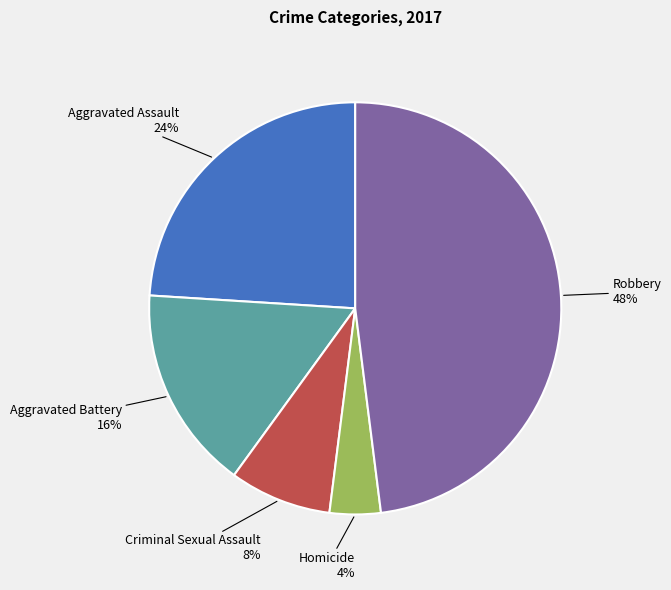

Is there any slice that represents more than half of the pie?

No